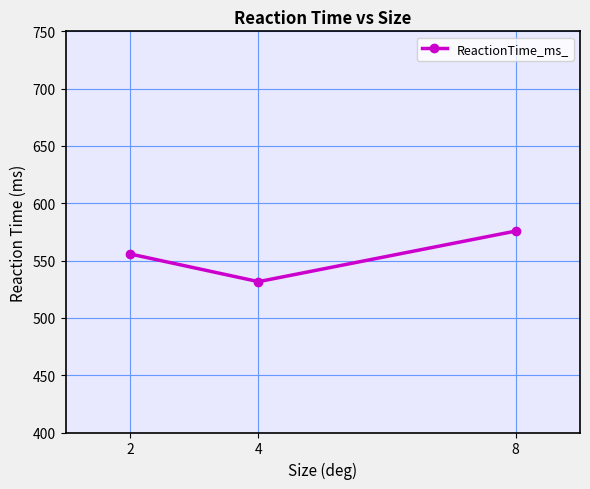

What is the greatest value displayed?

575.7